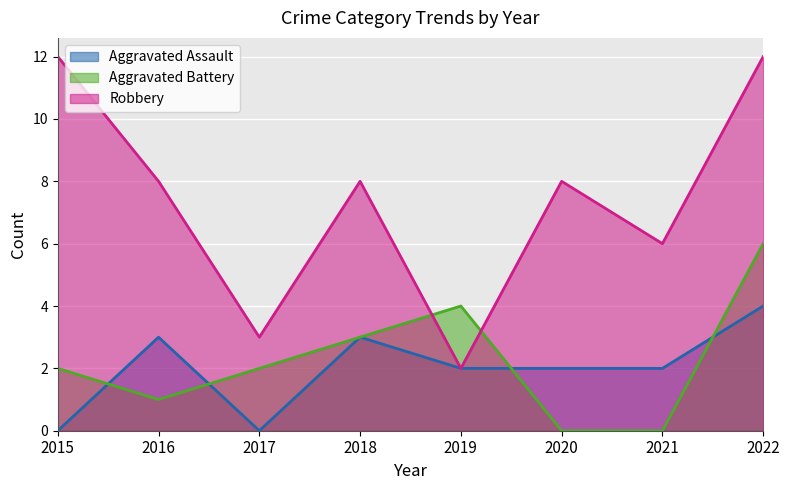

At which category does Aggravated Assault reach its first local peak?

2016